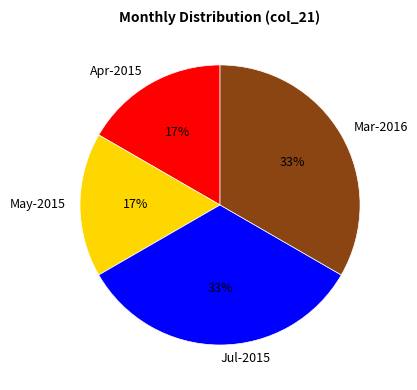

To the nearest percent, what is the combined percentage of Jul-2015 and May-2015?

50%